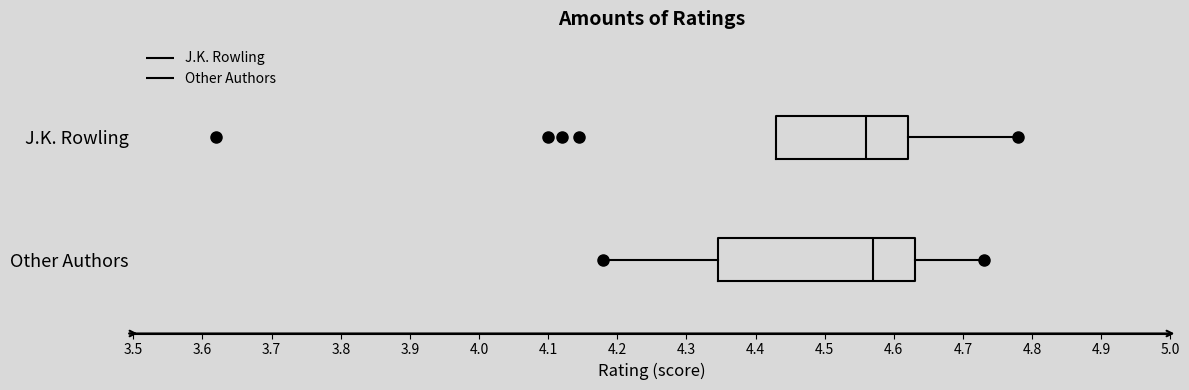

Reading bottom to top, transcribe this box plot: for each box, give where its median line is, the range the box spans, and where its two whiskers end, as read against the x-axis. The values are not printed on the chart, so give them approximately, as read against the axis.

Other Authors: median 4.57, box 4.35 to 4.63, whiskers 4.18 to 4.73
J.K. Rowling: median 4.56, box 4.43 to 4.62, whiskers 4.43 to 4.78